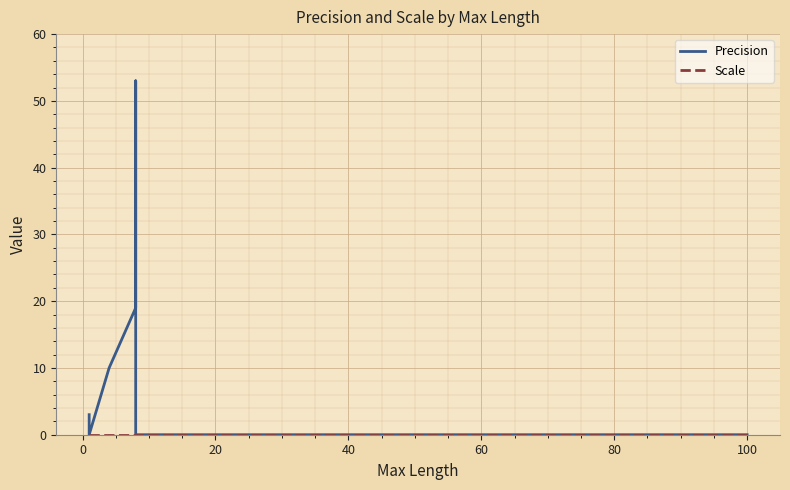

How many lines are shown in the chart?

2